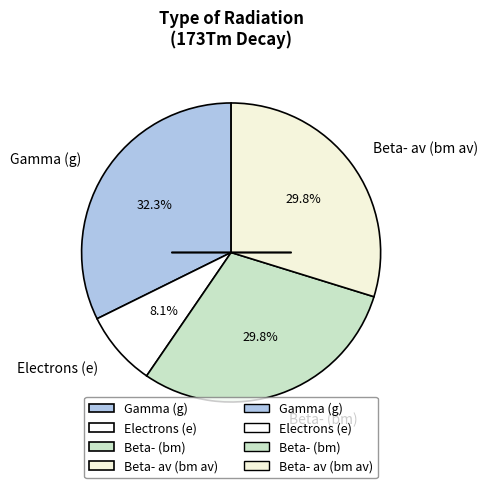

What is the total percentage of Beta- (bm) and Electrons (e)?

37.9%